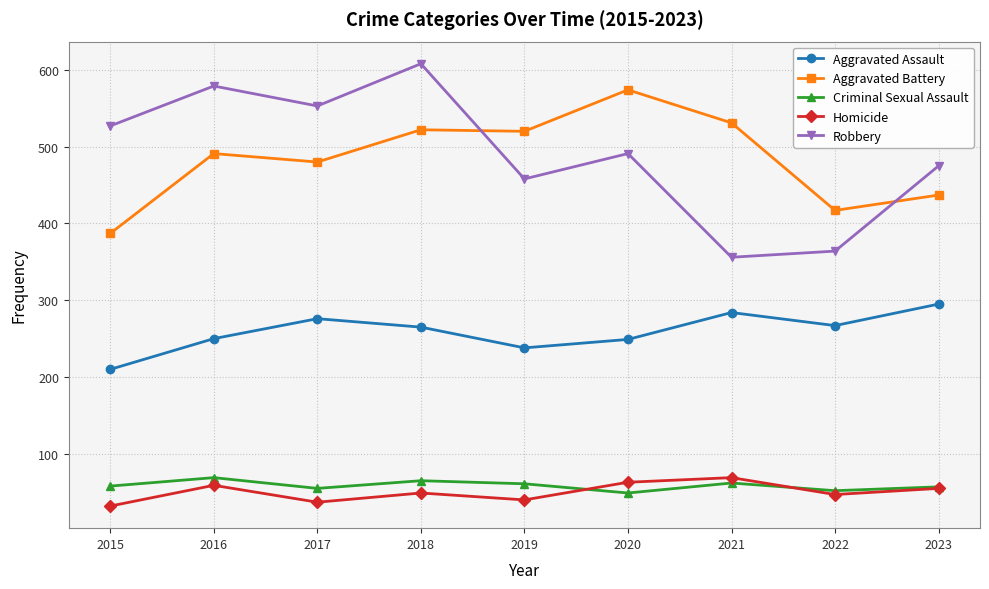

Which series has the widest spread of values?

Robbery